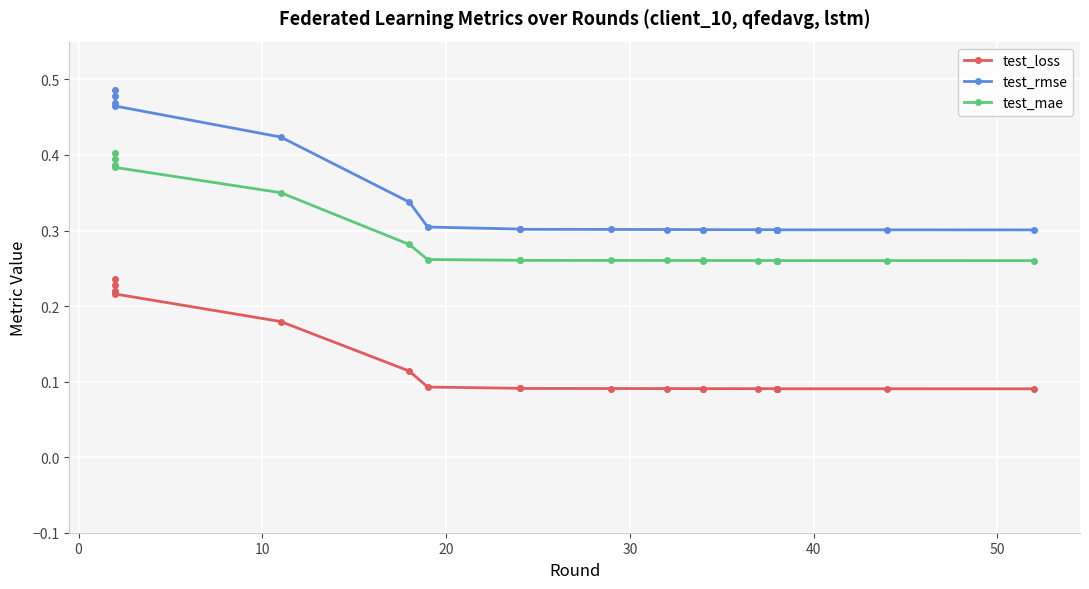

Does the chart display data point markers on the line(s)?

Yes